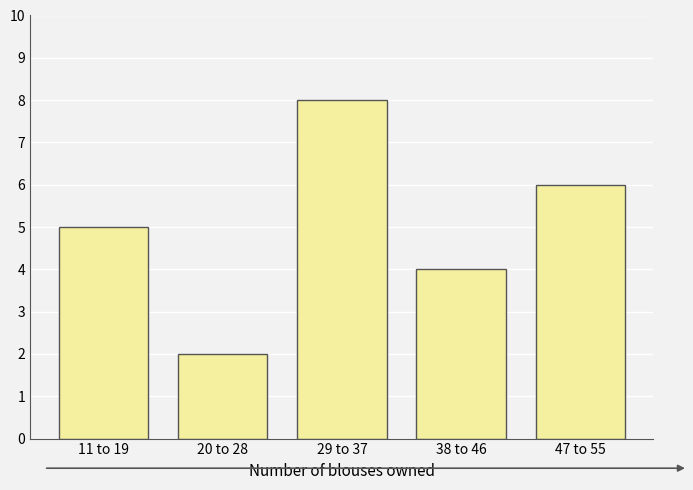

Reading left to right, list all the values displayed in this chart.

5	2	8	4	6